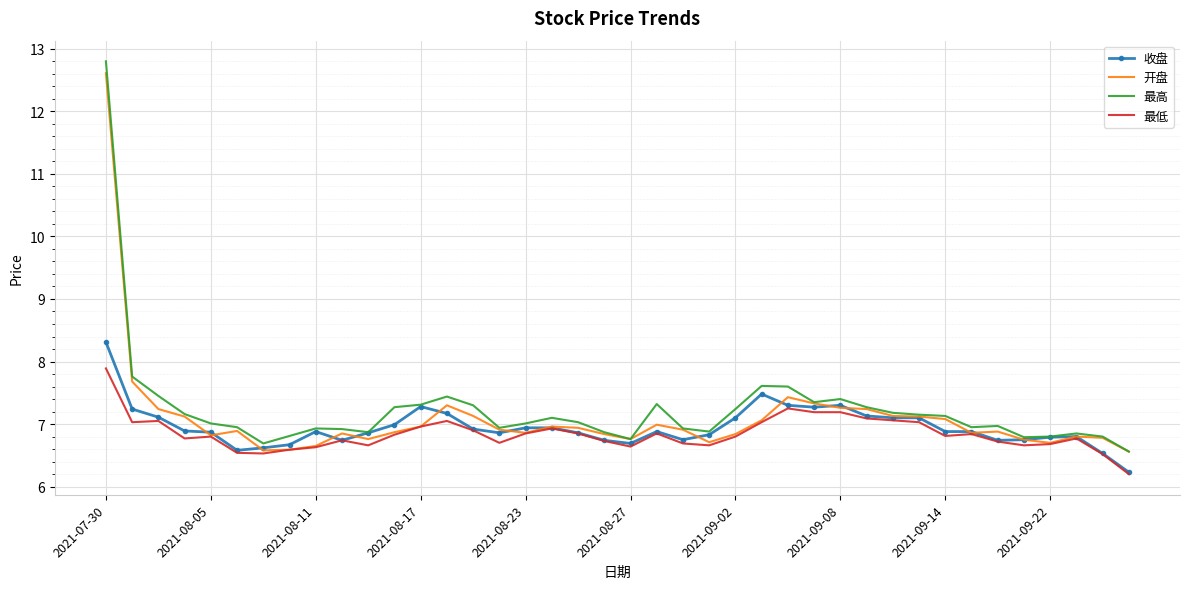

Which series has the largest total across all categories?

最高